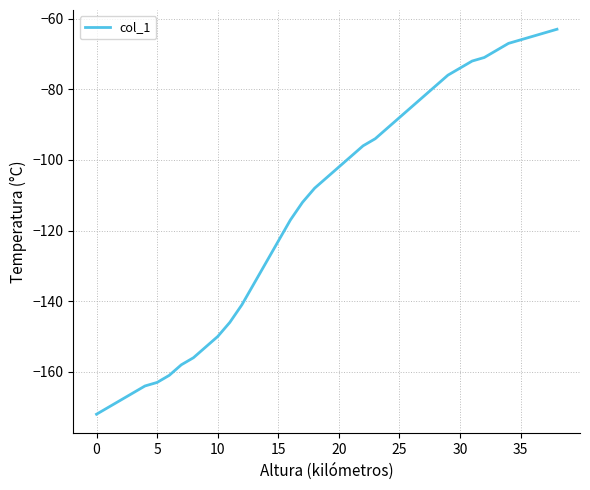

What is the minimum value shown in the chart?

-172